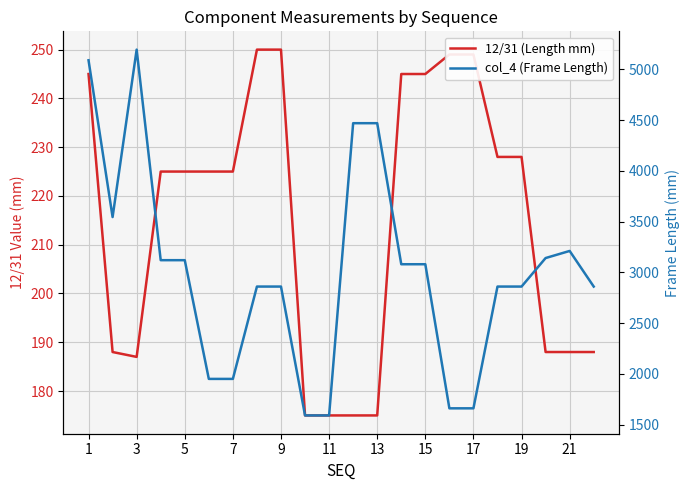

How many lines are shown in the chart?

2